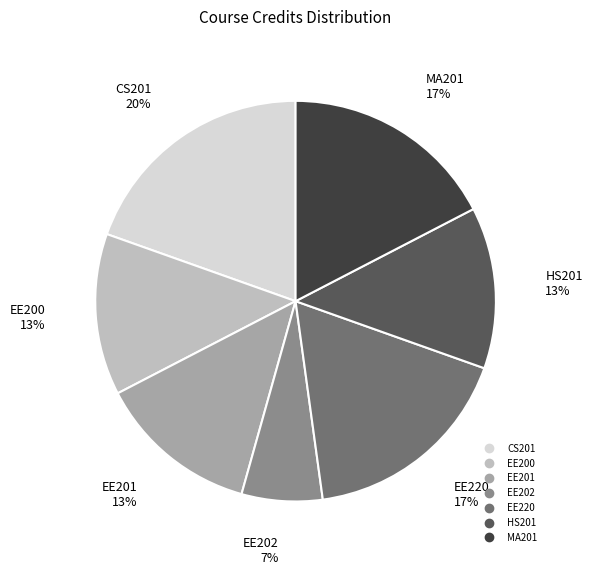

The EE220 slice represents 17% of the pie. True or false?

True